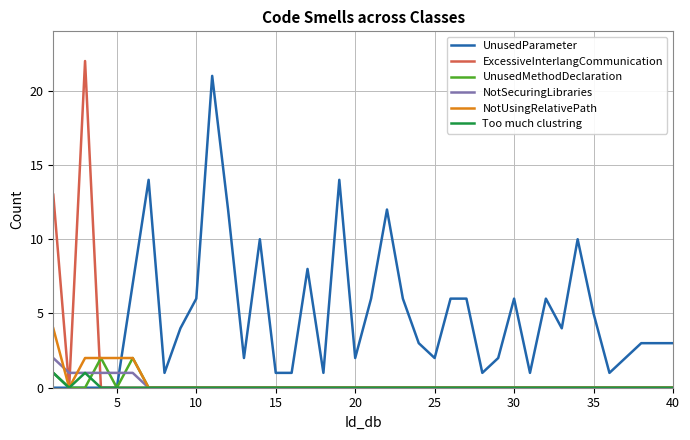

Which series has the largest total across all categories?

UnusedParameter